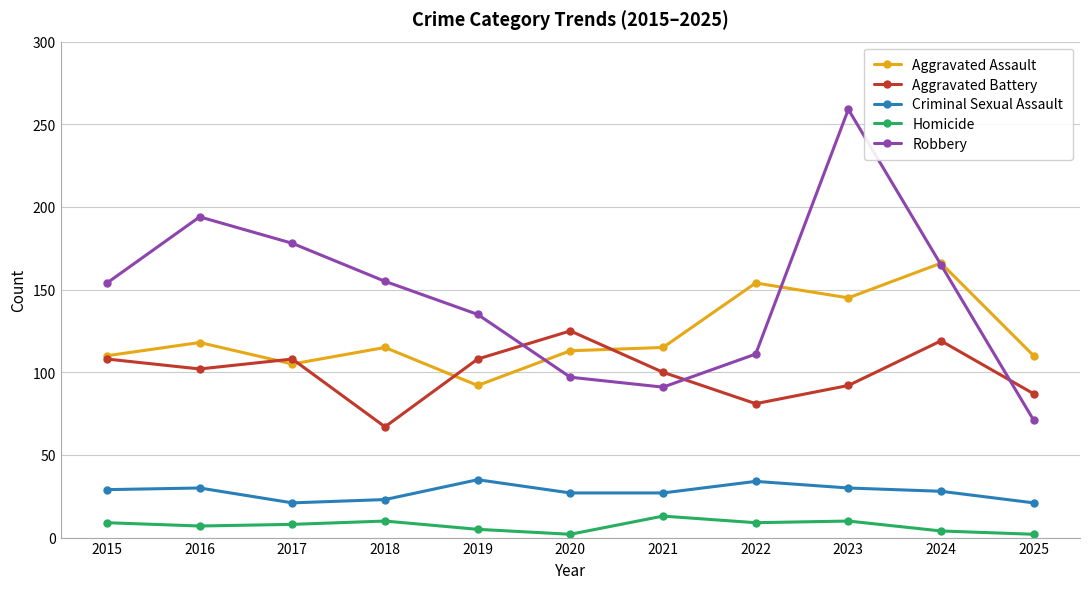

Which label corresponds to the largest value in the chart?

2023